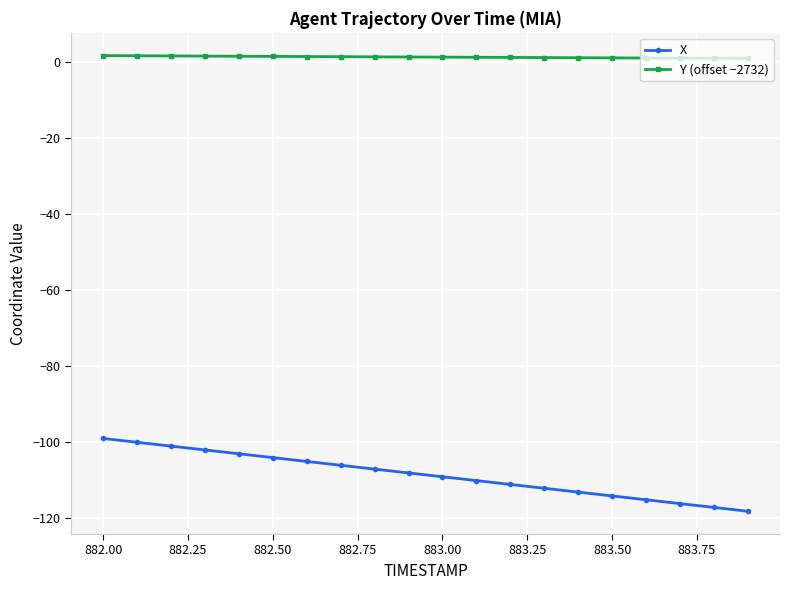

True or false: X and Y (offset −2732) intersect in this chart.

False